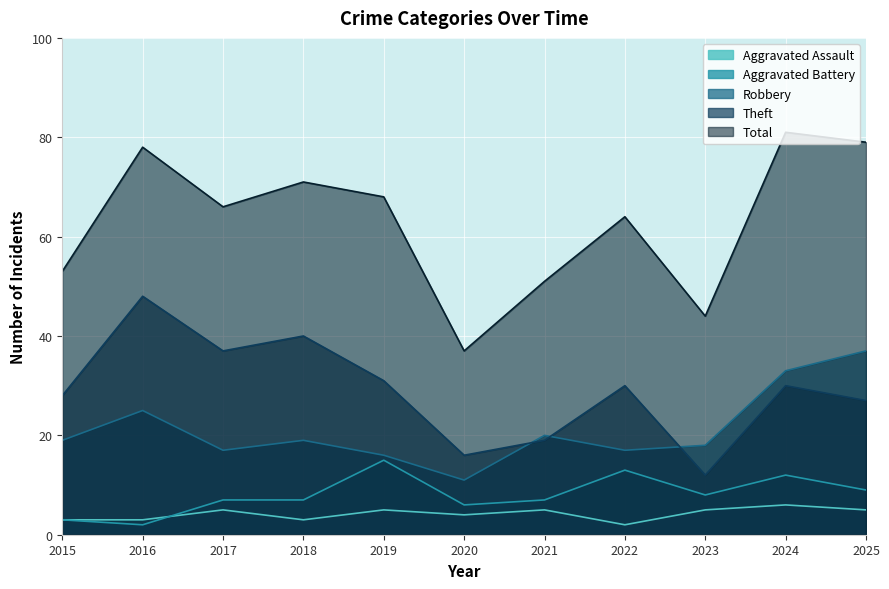

What is the sum of all Robbery values?

232